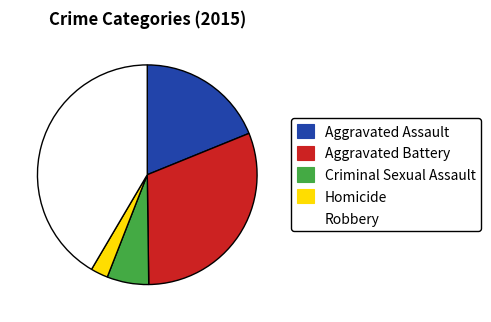

The Aggravated Assault slice represents 19% of the pie. True or false?

True